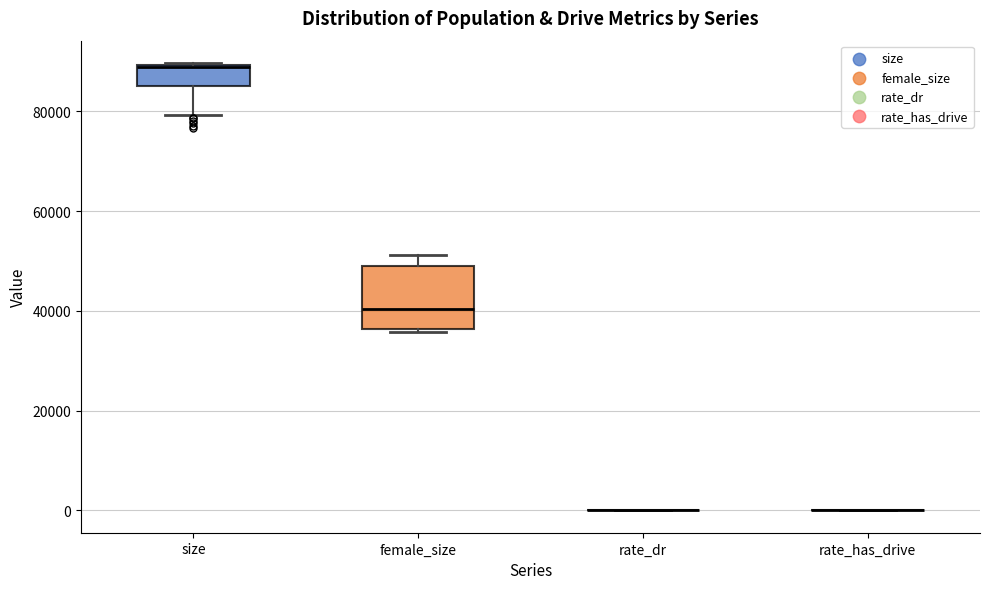

Comparing the boxes themselves (not the whiskers), which one is the tallest?

female_size